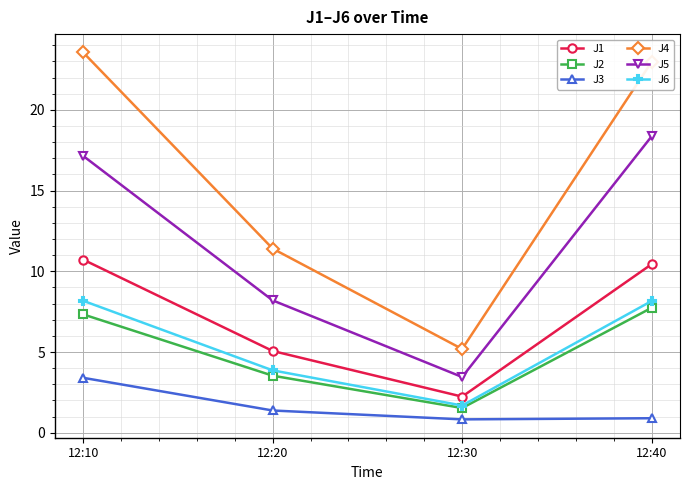

How many data points in J1 are less than 10?

2